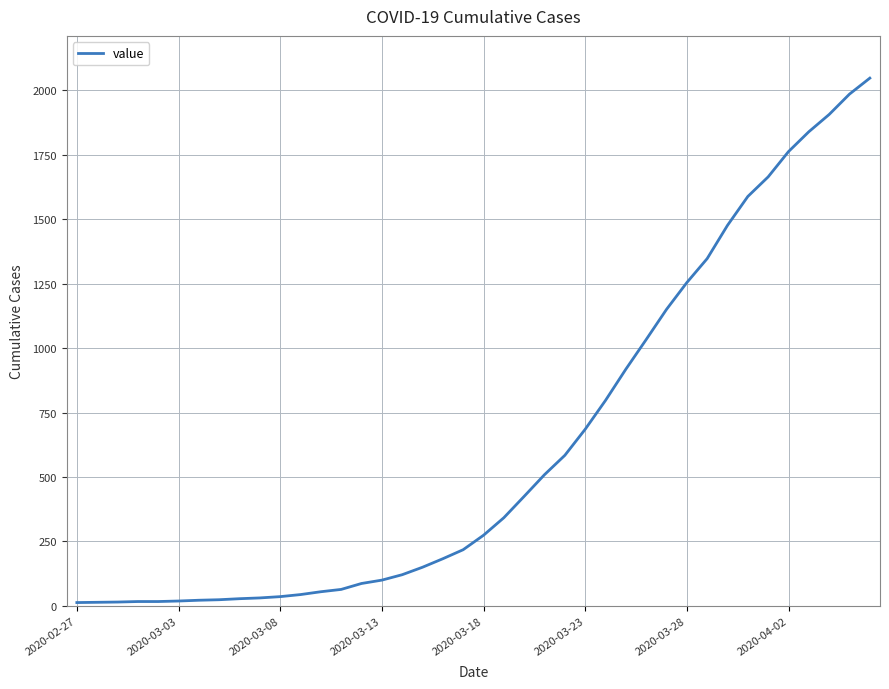

What is the greatest value displayed?

2047